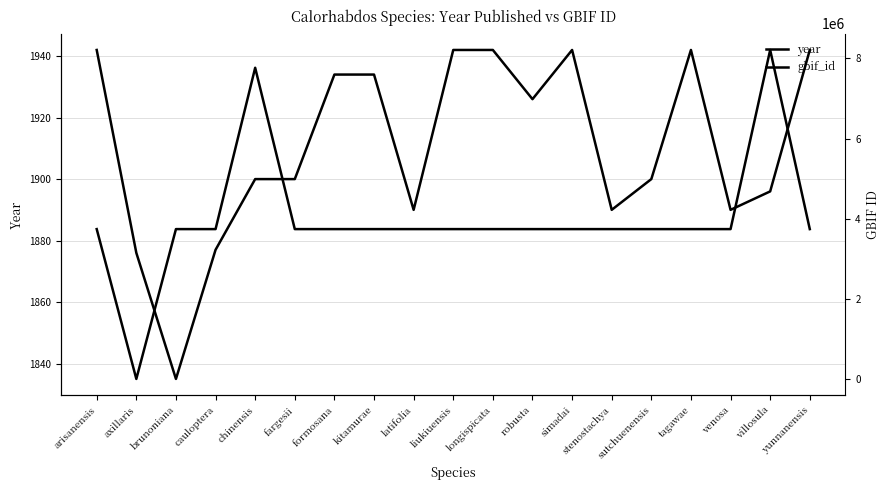

What is the label of the 17th point from the left?

venosa